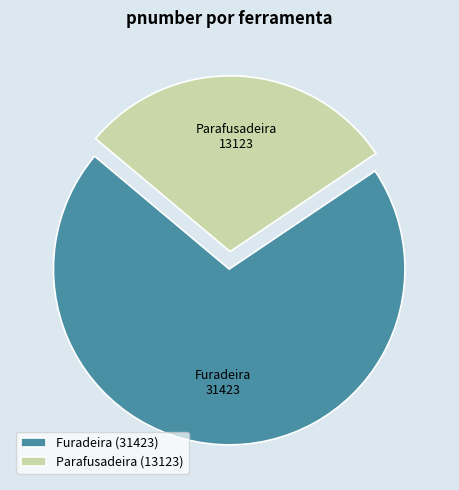

What is the smallest slice in the pie chart?

Parafusadeira